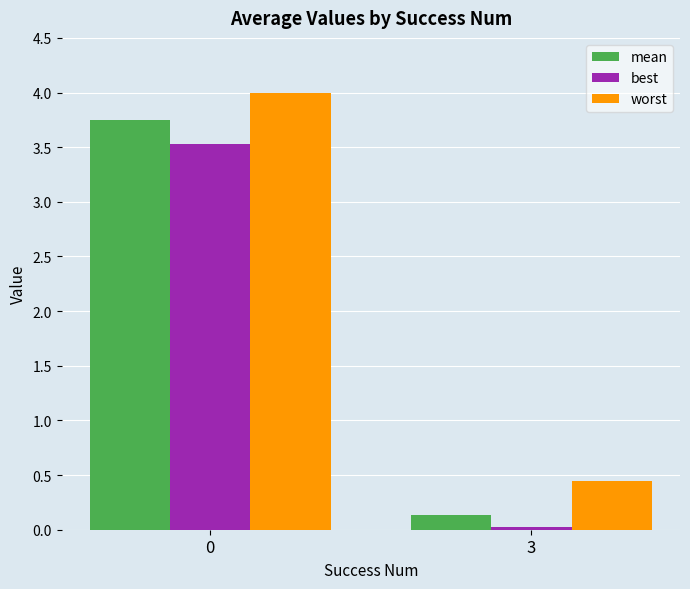

What is the total value across all series at 0?

11.3